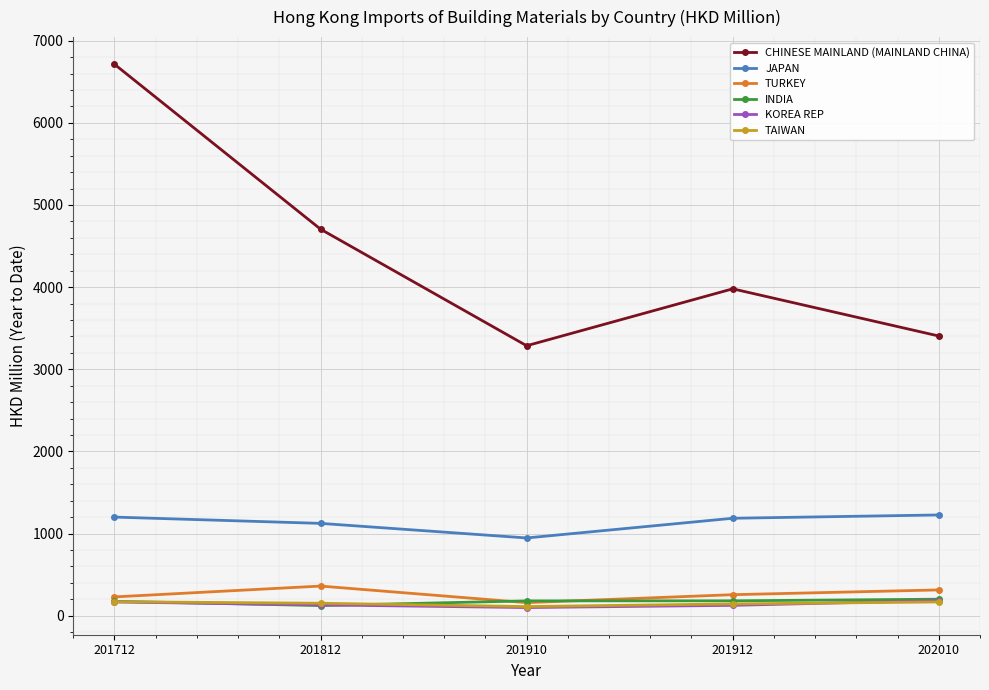

True or false: TAIWAN and JAPAN intersect in this chart.

False